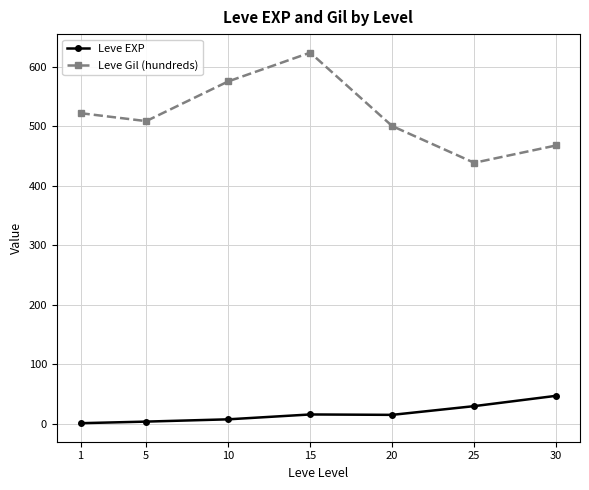

What is the average value of the Leve EXP series?

17.1